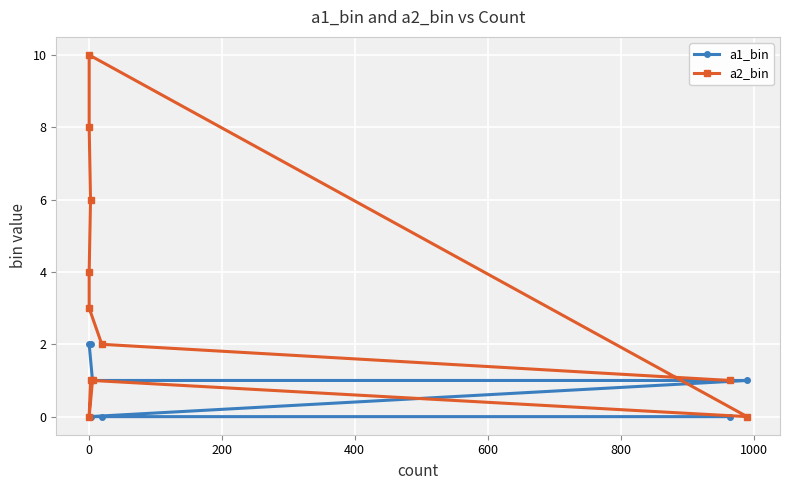

What is the difference between the highest and lowest values at 1000?

10